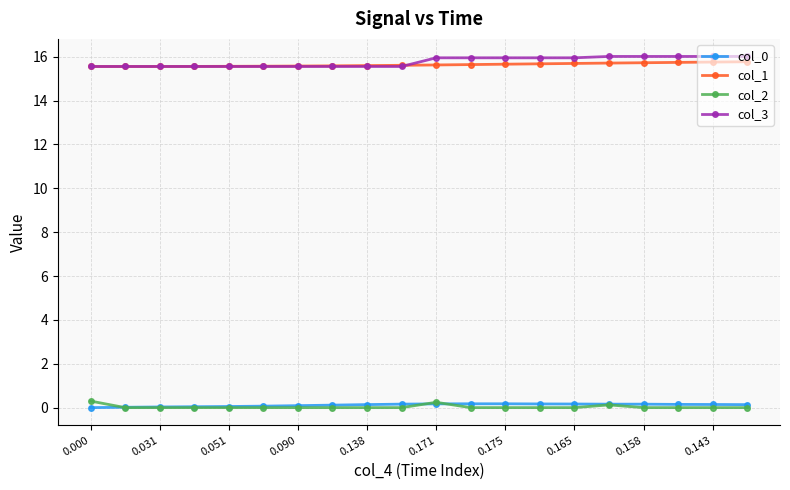

What is the maximum value shown in the chart?

16.0